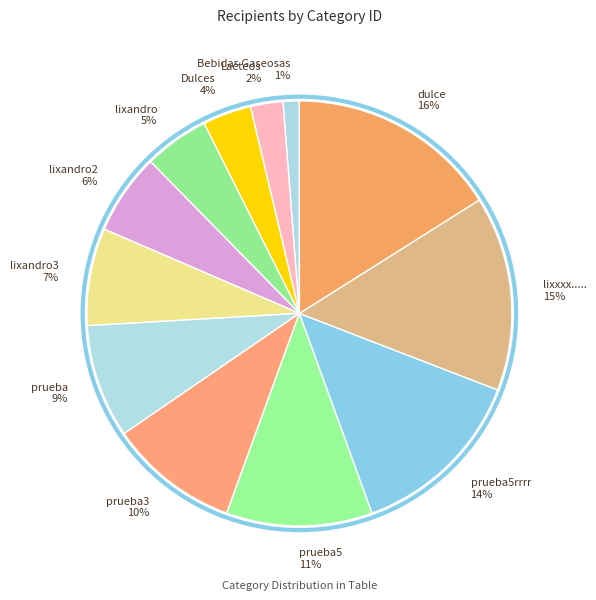

How many slices are in this pie chart?

12